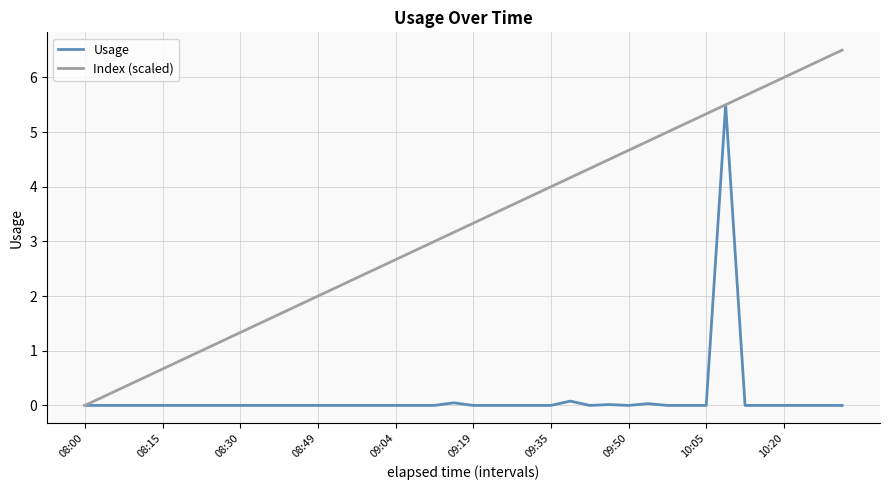

List the series in order of their overall mean, lowest first.

Usage, Index (scaled)